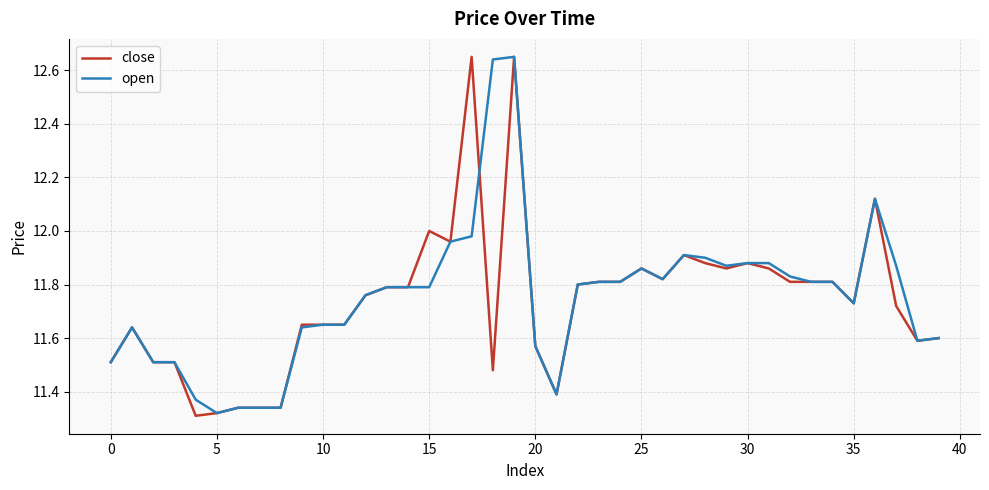

Which series has the widest spread of values?

close